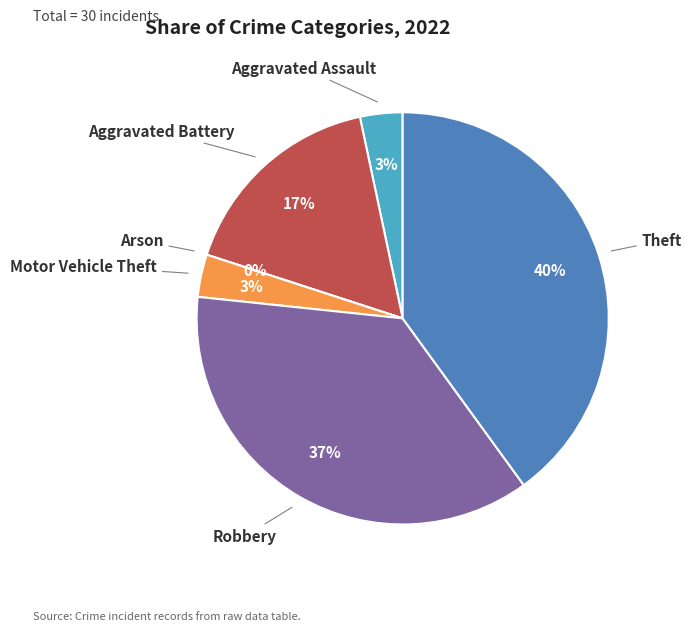

Which slice is the smallest?

Arson